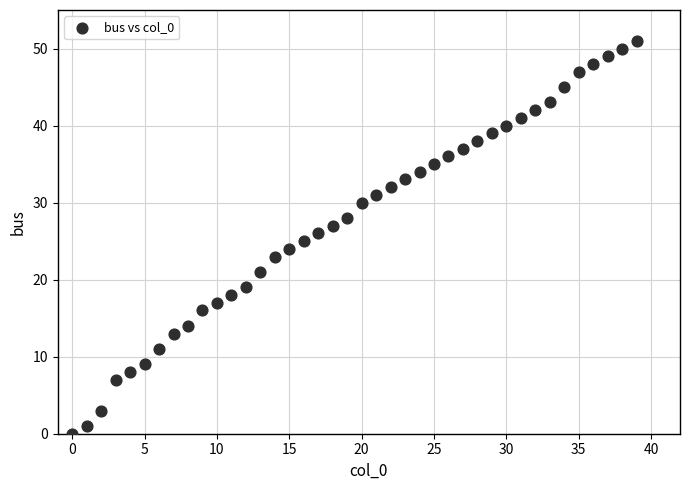

What is the range of Y values (max minus min)?

51